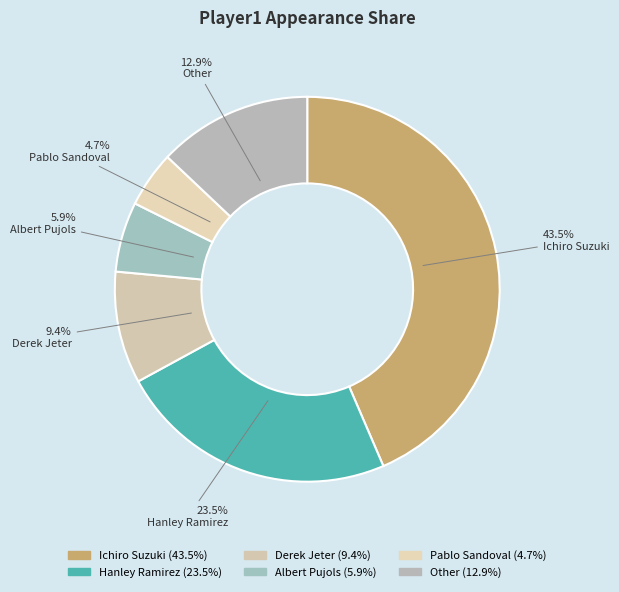

To the nearest percent, what is the difference between the largest and smallest slice percentages?

39%